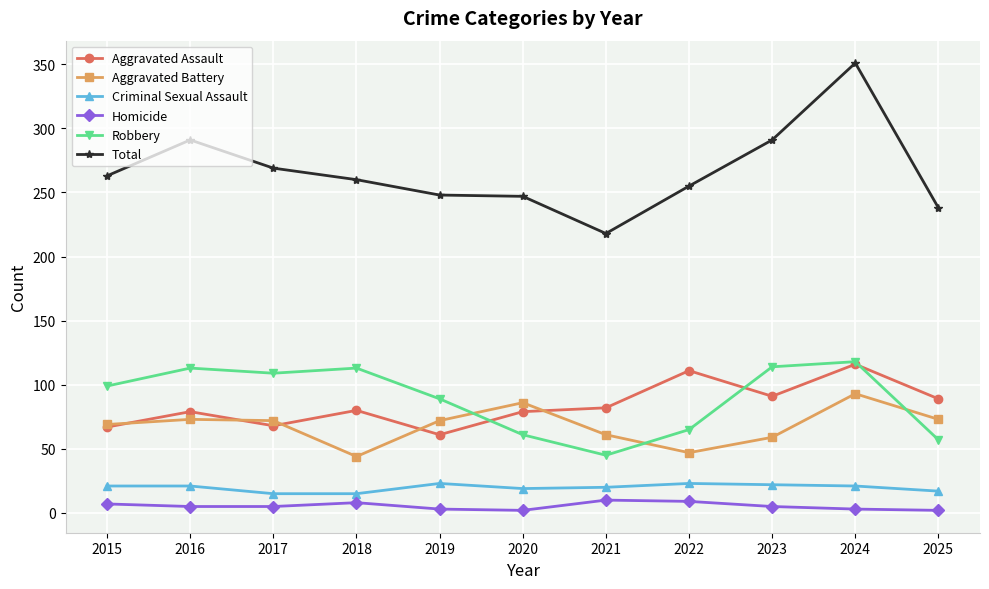

The Robbery series shows 31 at 2021. True or false?

False